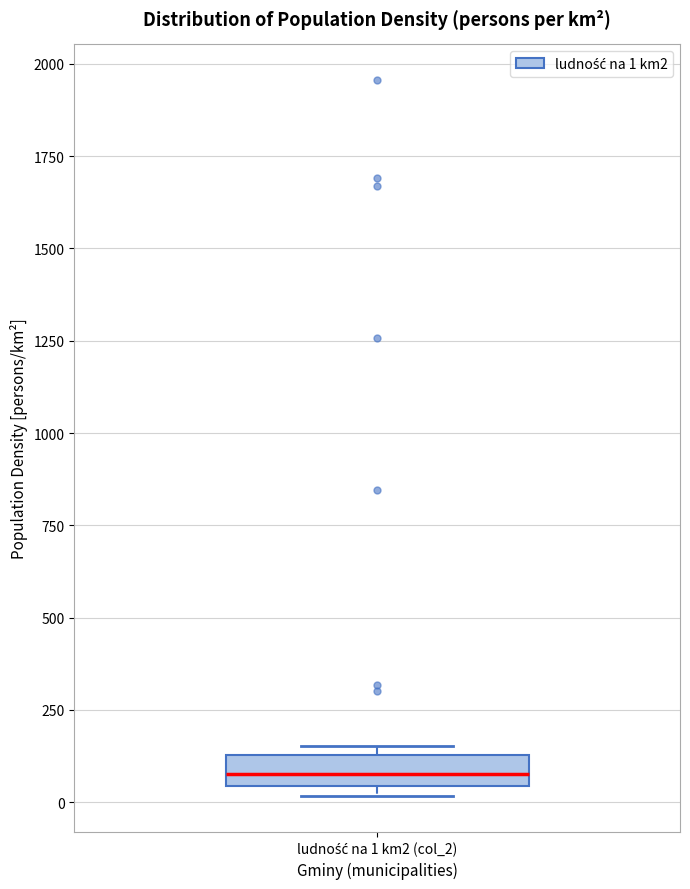

Transcribe this box plot: give where the median line is, the range the box spans, and where the two whiskers end, as read against the y-axis. The values are not printed on the chart, so give them approximately, as read against the axis.

median 100, box 50 to 150, whiskers 0 to 150 (just above the box's upper edge)